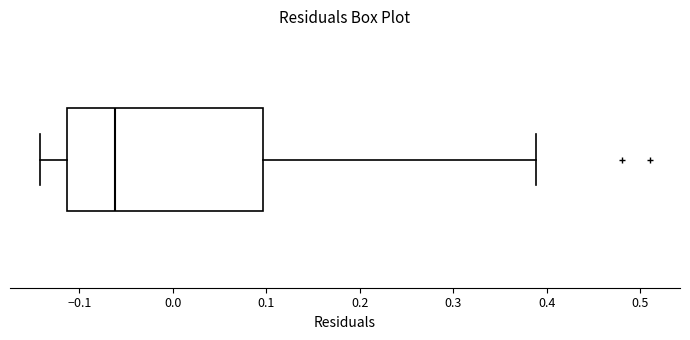

Where does the left whisker of the box end on the x-axis? The values are not printed on the chart, so give them approximately, as read against the axis.

-0.14